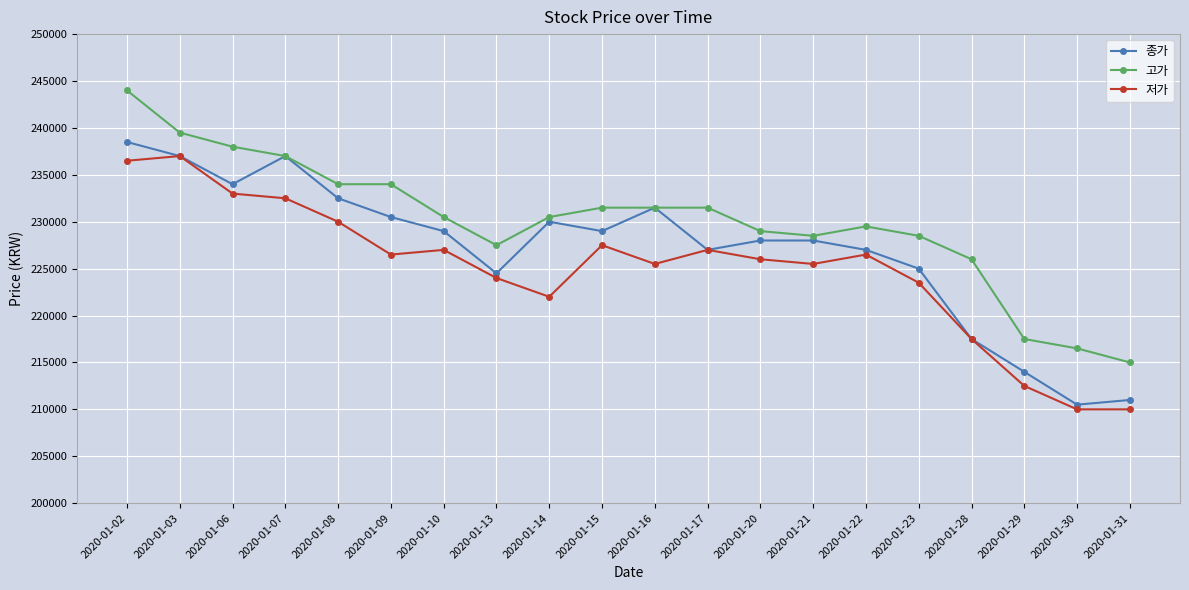

What is the sum of the 저가 values at 2020-01-22 and 2020-01-30?

436500